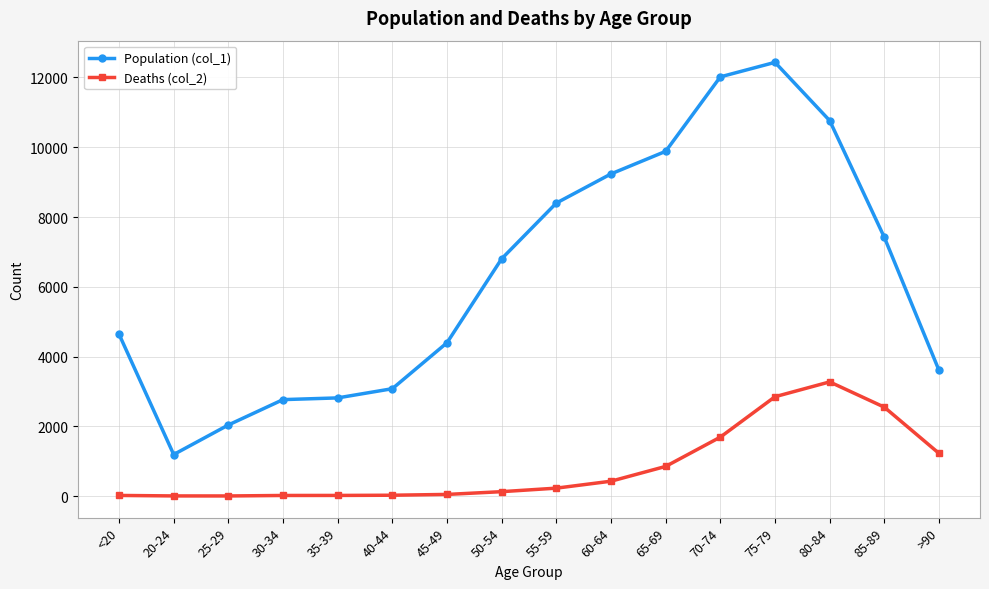

What is the label of the 11th point from the right?

40-44